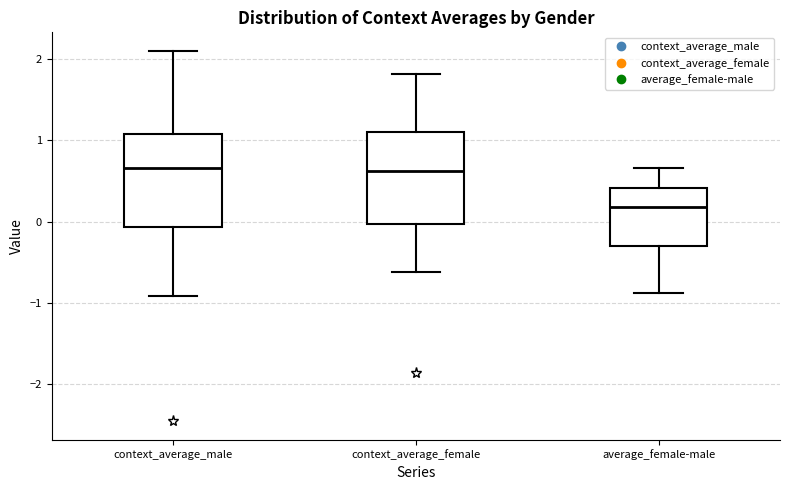

Where does the median line of the box for context_average_male sit on the y-axis? The values are not printed on the chart, so give them approximately, as read against the axis.

0.7